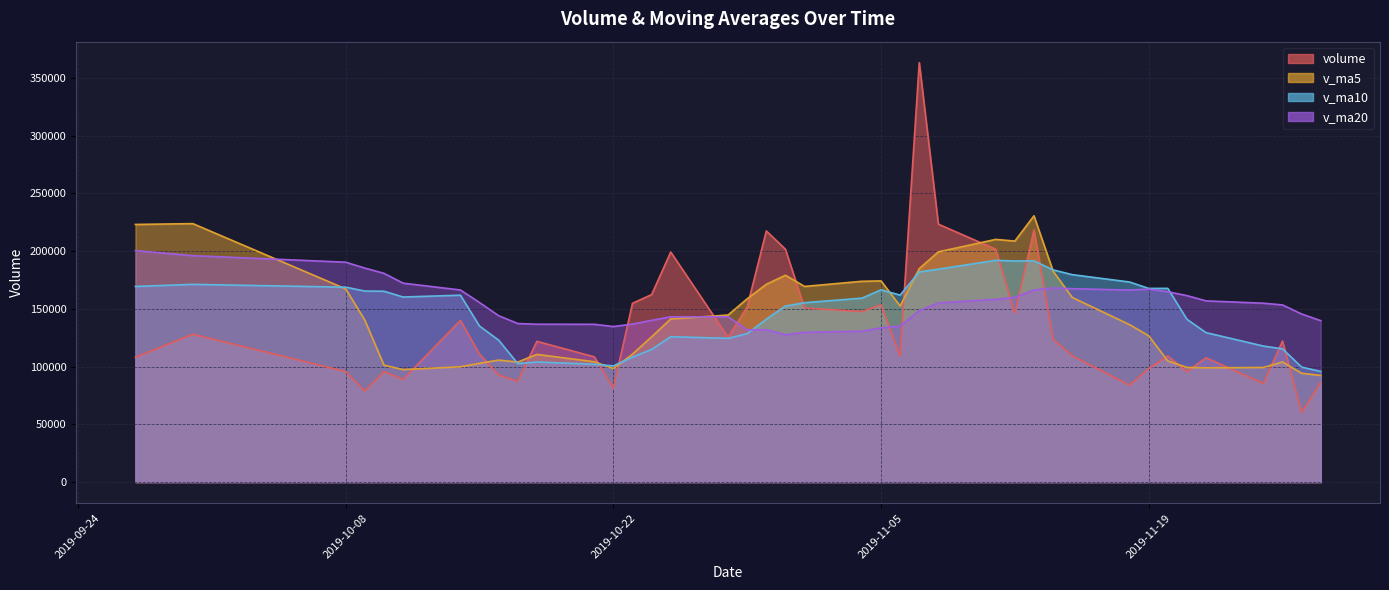

Rank the series at 2019-11-06 from lowest to highest value.

volume, v_ma20, v_ma5, v_ma10